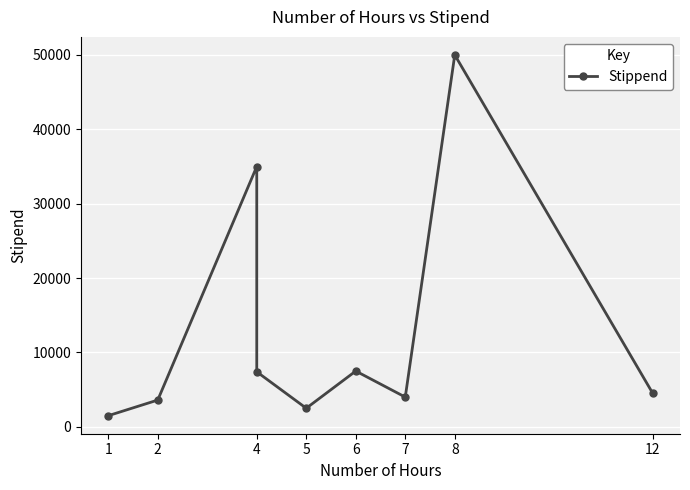

Reading left to right, extract all data points from this chart.

1500	3600	35000	7400	2500	7500	4000	50000	4500